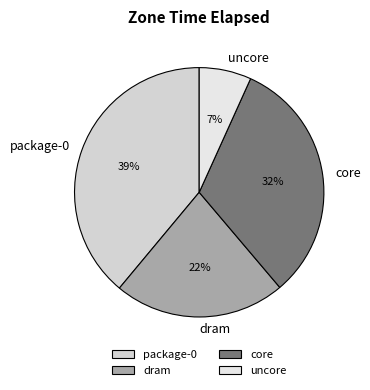

What percentage is the dram slice, to the nearest percent?

22%